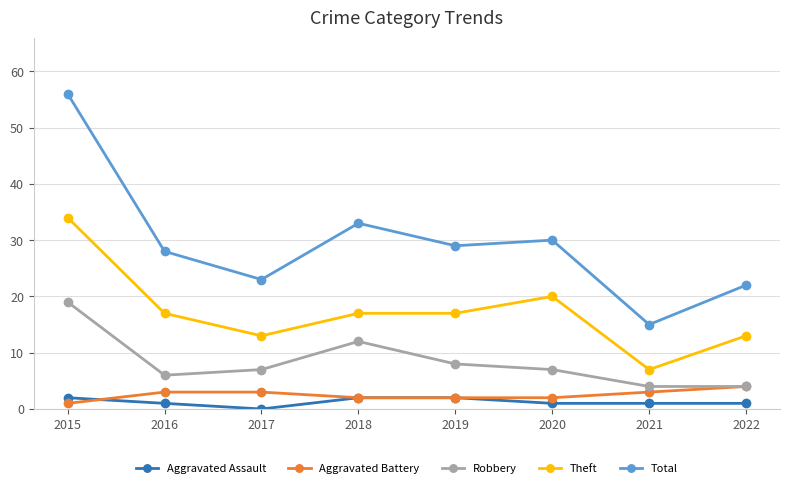

True or false: Aggravated Assault and Robbery cross at least once.

False